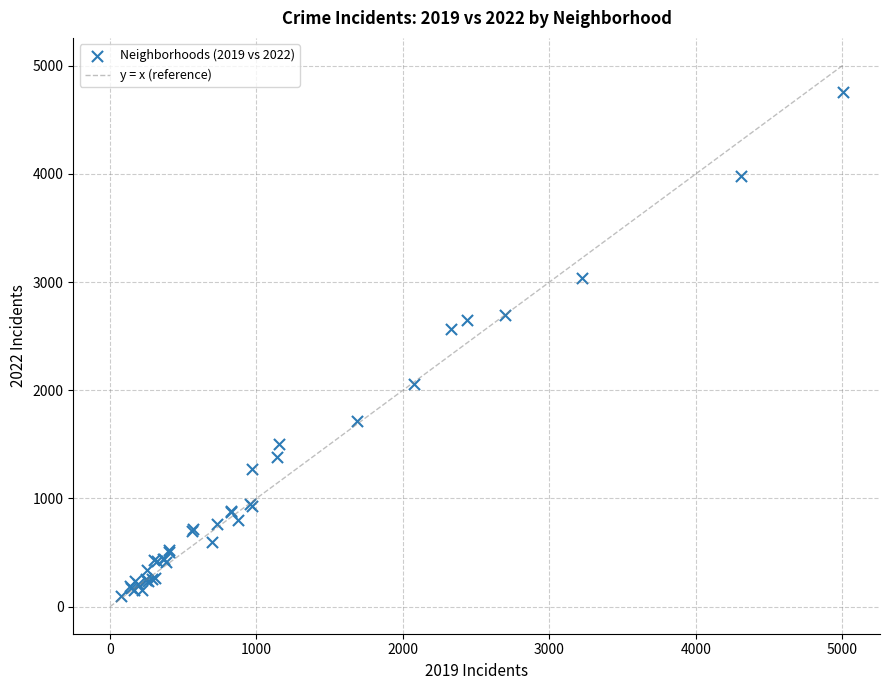

What Y value in the scatter plot is closest to 2430?

2566